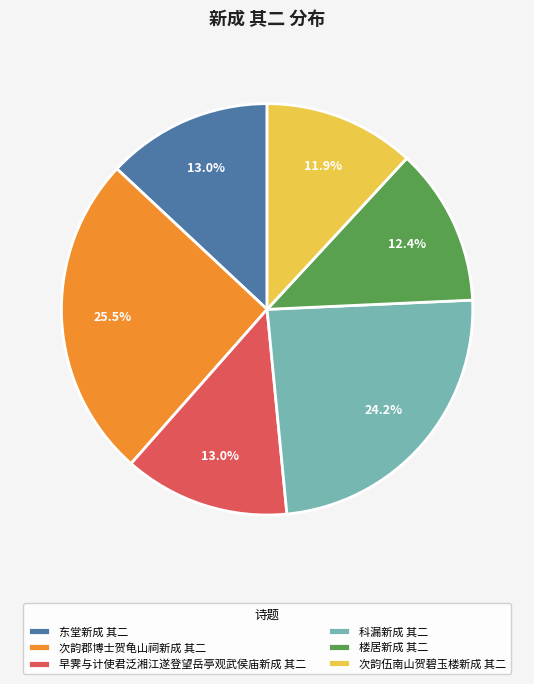

What percentage is the 早霁与计使君泛湘江遂登望岳亭观武侯庙新成 其二 slice, to the nearest percent?

13%